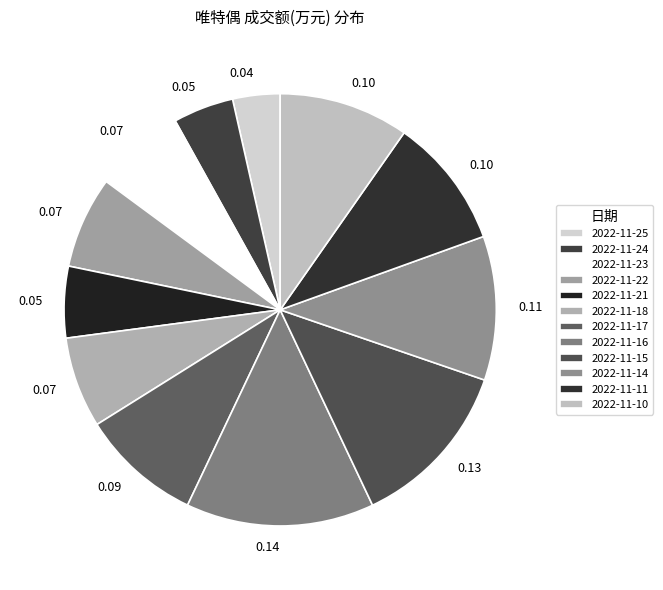

True or false: 2022-11-14 accounts for 11% of the total.

True